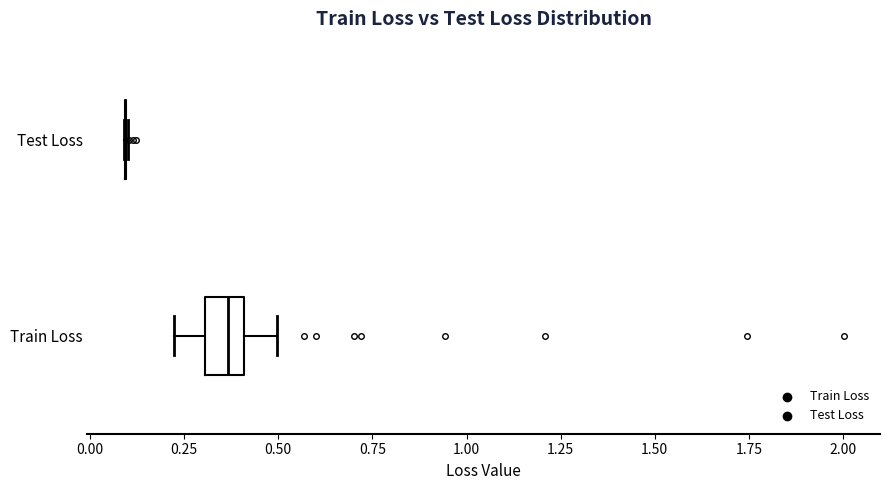

Reading bottom to top, transcribe this box plot: for each box, give where its median line is, the range the box spans, and where its two whiskers end, as read against the x-axis. The values are not printed on the chart, so give them approximately, as read against the axis.

Train Loss: median 0.35, box 0.30 to 0.40, whiskers 0.20 to 0.50
Test Loss: box collapsed to a line at 0.10, whiskers 0.10 to 0.10